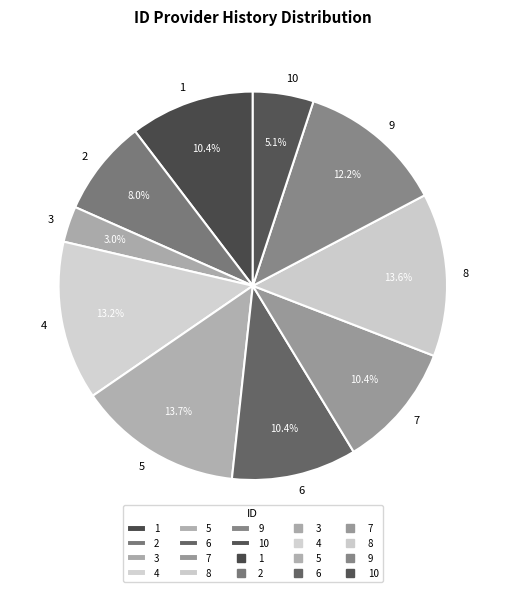

Is it true that 9 is 24% of the pie?

False